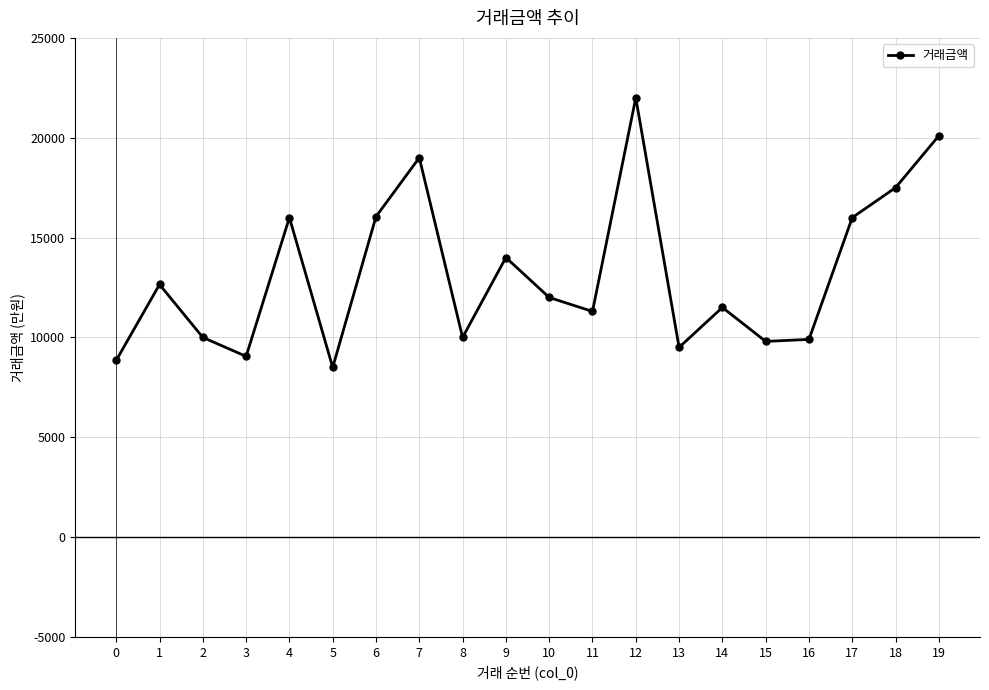

Approximately how many times larger is the value at 1 compared to 17?

0.8